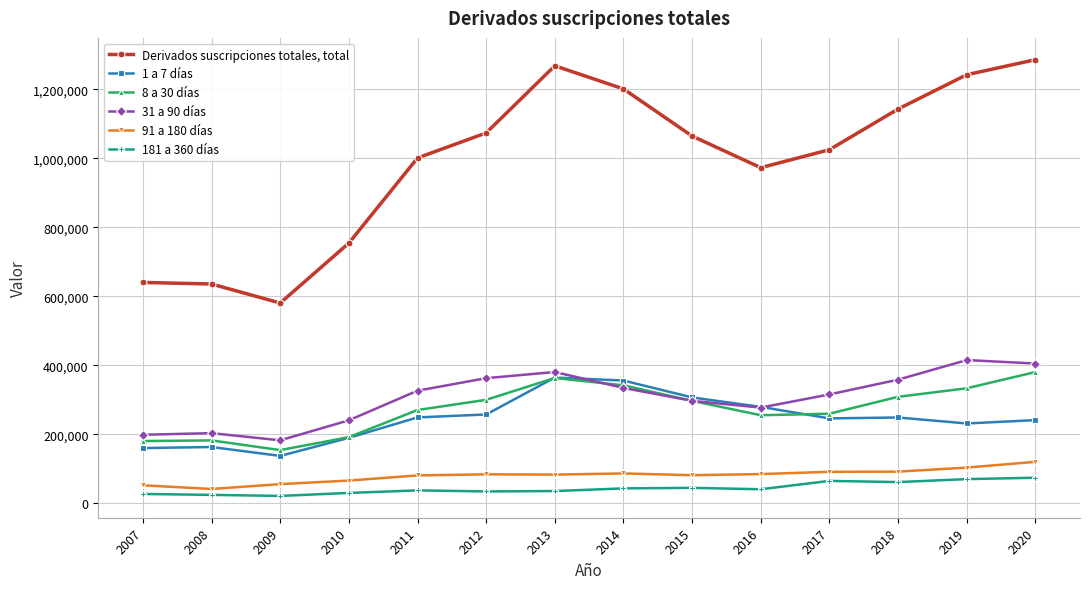

True or false: 1 a 7 días has more than 1 interior local peaks.

True